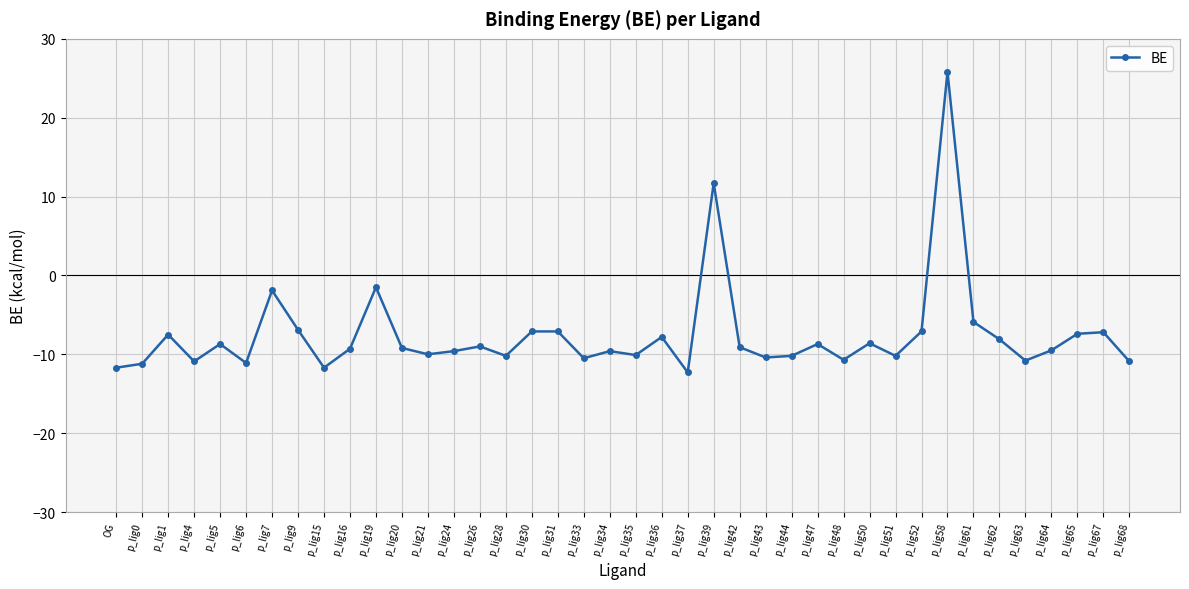

What is the difference between the maximum and minimum values?

38.1